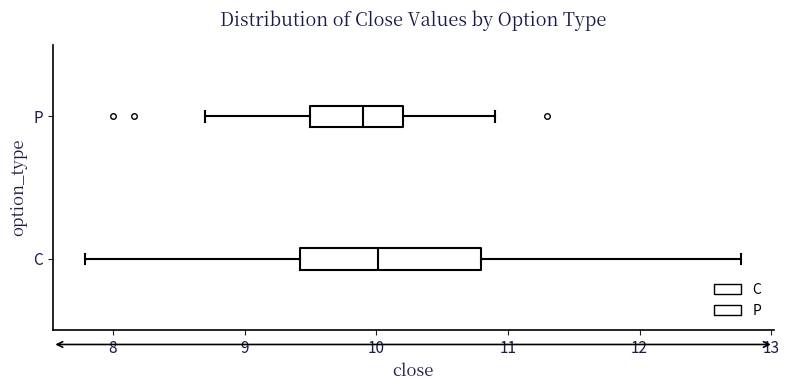

Comparing the boxes themselves (not the whiskers), which one is the widest?

C